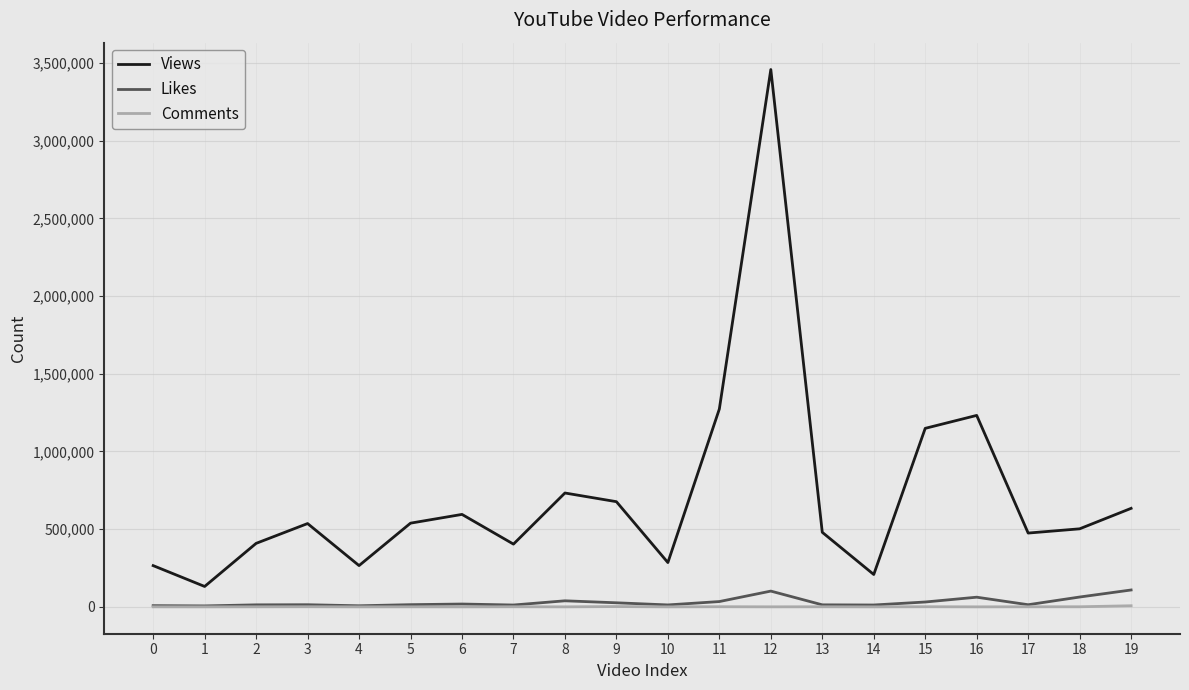

How many series are shown in this chart?

3